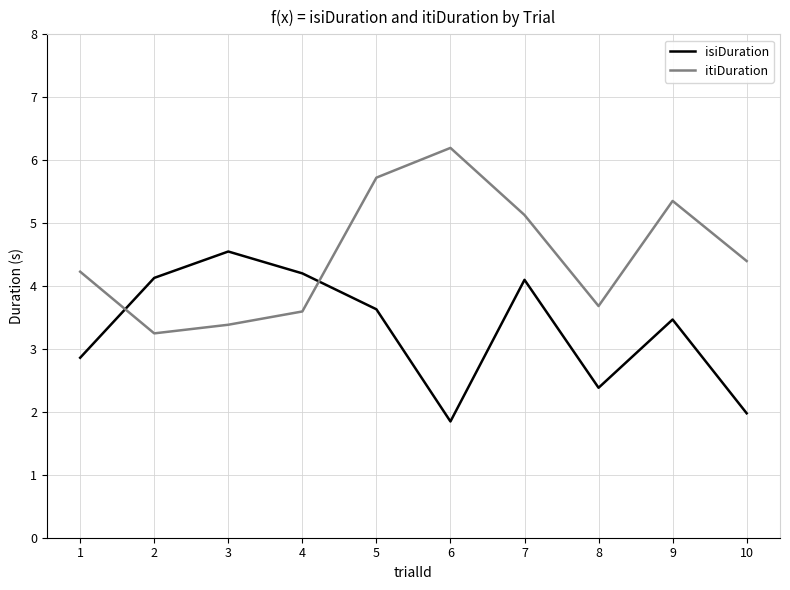

List the series in order of their peak value, lowest first.

isiDuration, itiDuration